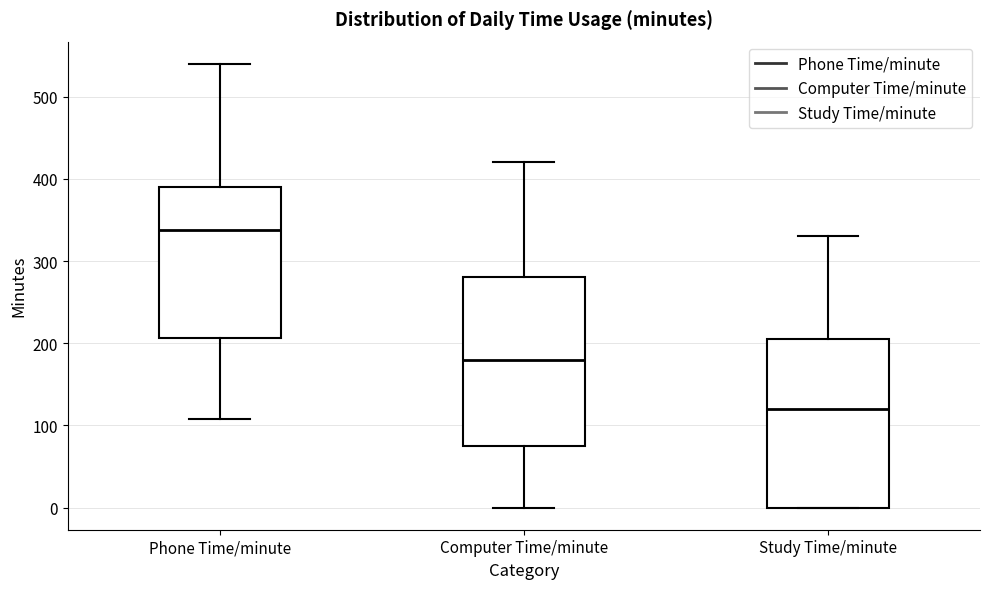

Reading left to right, read every box against the y-axis: the position of its median line, the range the box covers, and the ends of its whiskers. The values are not printed on the chart, so give them approximately, as read against the axis.

Phone Time/minute: median 340, box 210 to 390, whiskers 110 to 540
Computer Time/minute: median 180, box 80 to 280, whiskers 0 to 420
Study Time/minute: median 120, box 0 to 210, whiskers 0 to 330